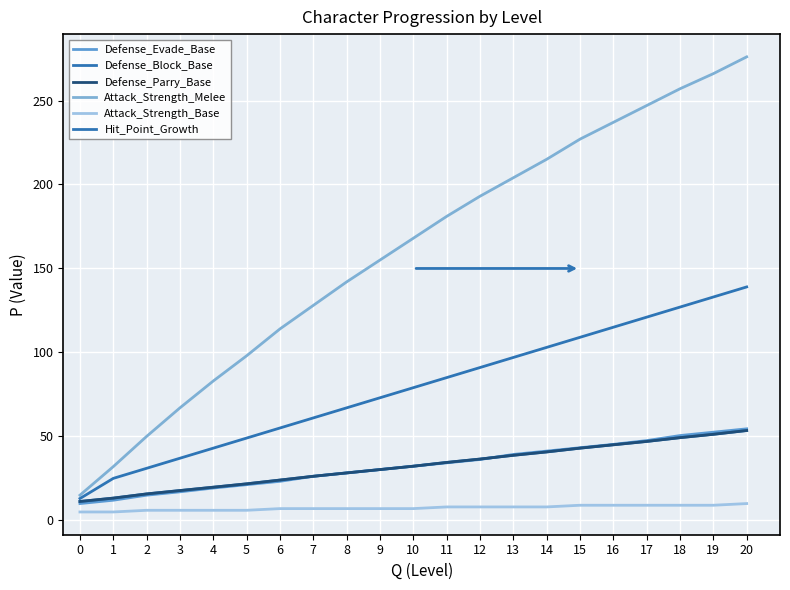

Rank the series at 16 from lowest to highest value.

Attack_Strength_Base, Defense_Block_Base, Defense_Parry_Base, Defense_Evade_Base, Hit_Point_Growth, Attack_Strength_Melee